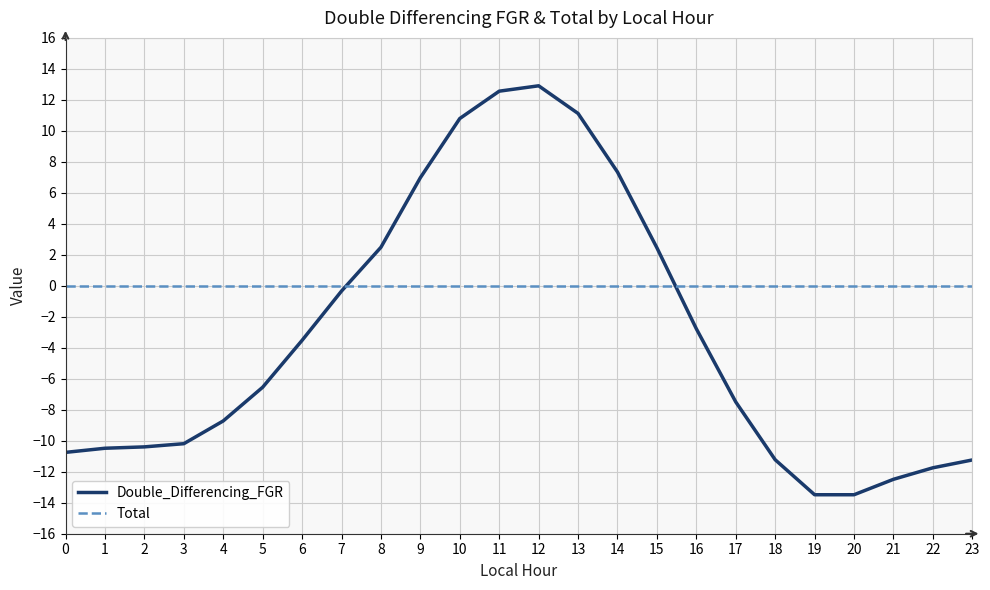

How many lines are shown in the chart?

2